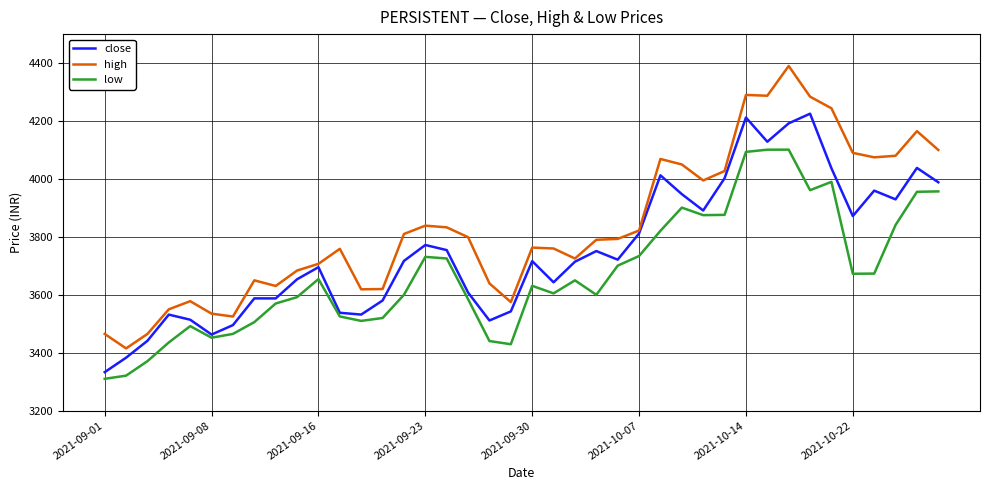

What are all the series names shown in the legend?

close, high, low